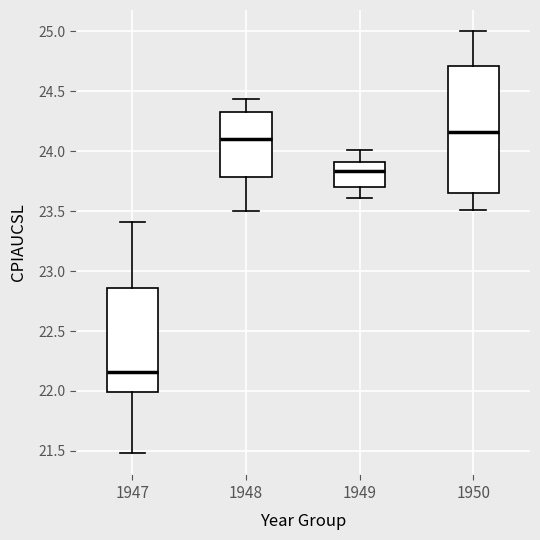

Which box's median line is the lowest?

1947